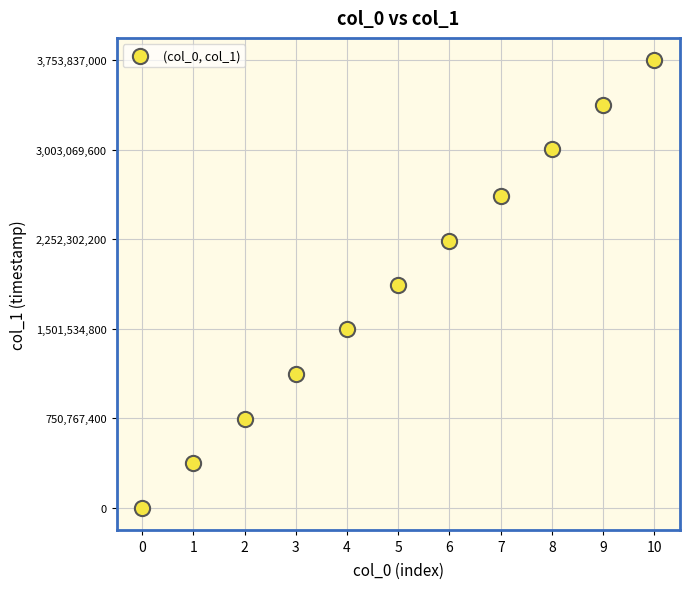

What is the average Y value?

1872894455